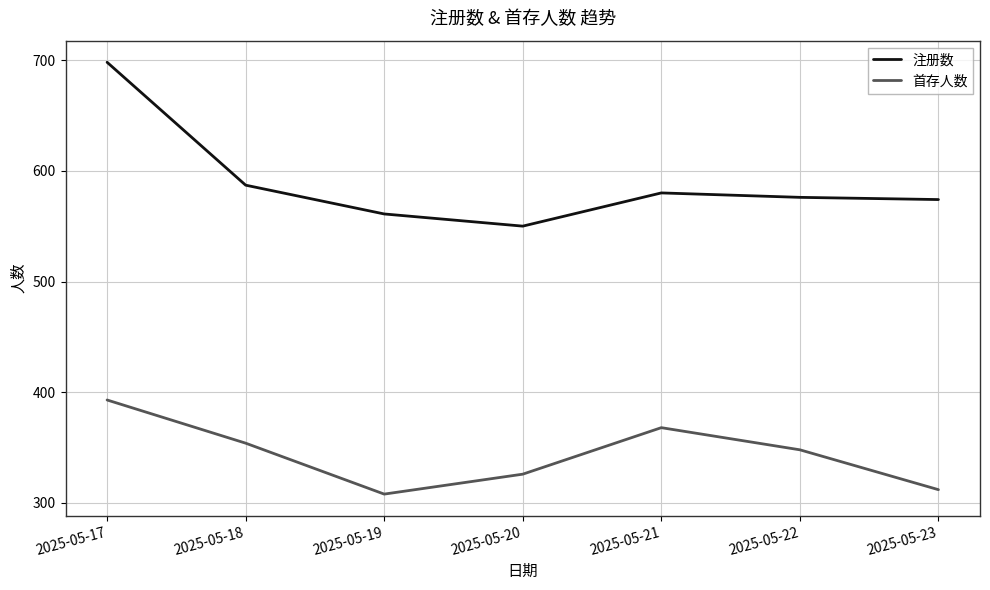

What are all the series names shown in the legend?

注册数, 首存人数